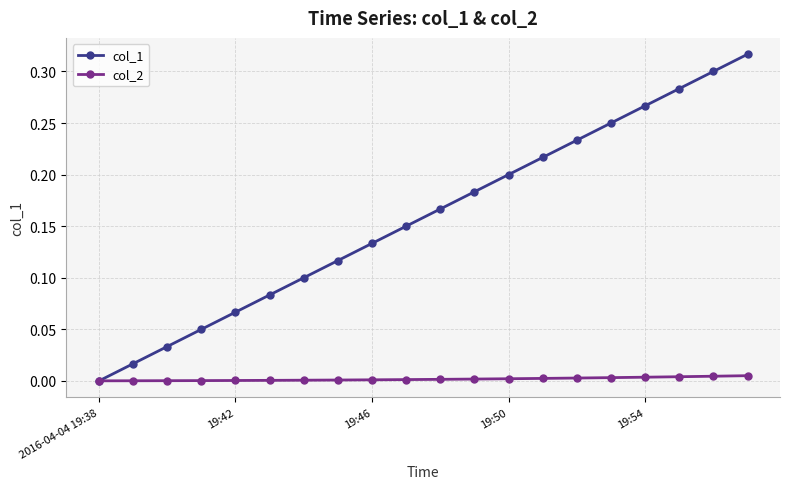

Which series ends up on top after the final intersection of col_1 and col_2?

col_1